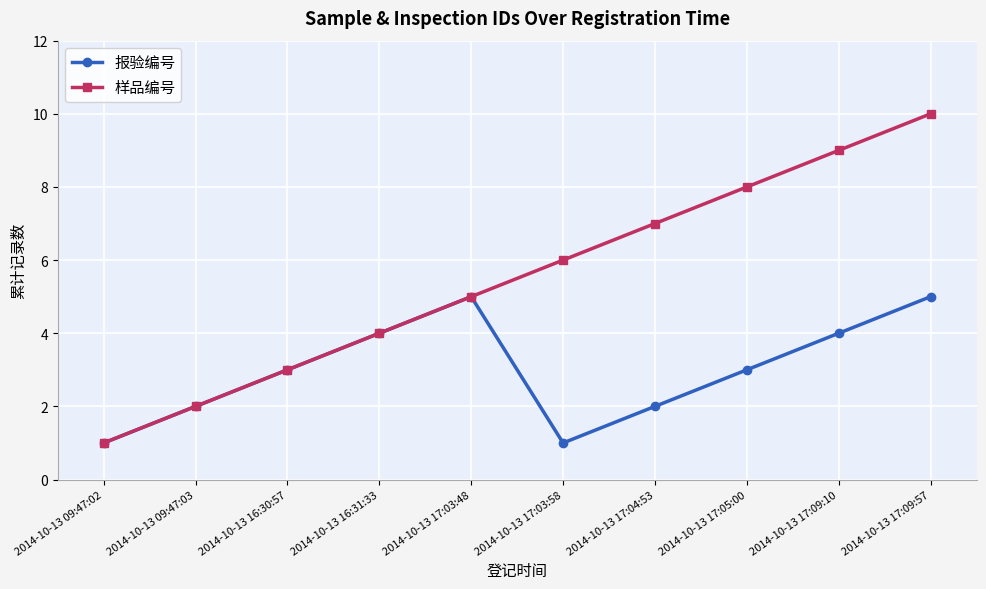

The value of 报验编号 at 2014-10-13 17:05:00 is 3. True or false?

True